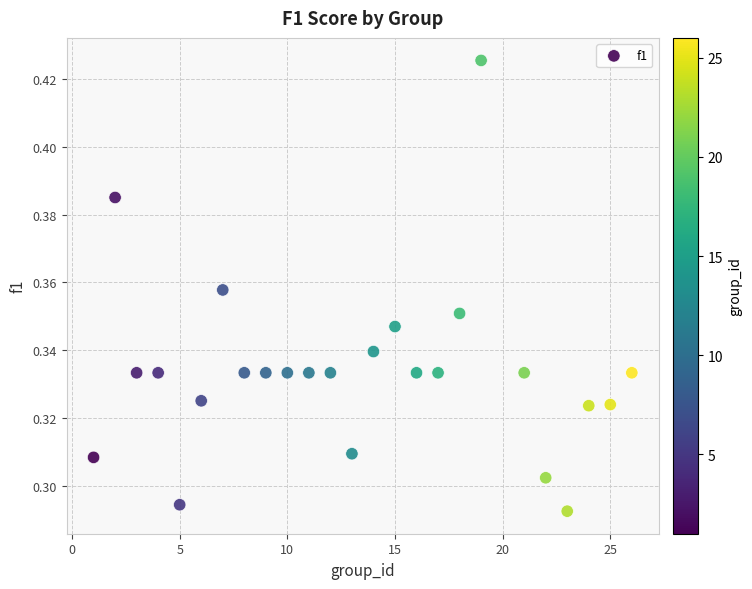

What is the range of X values (max minus min)?

25.0